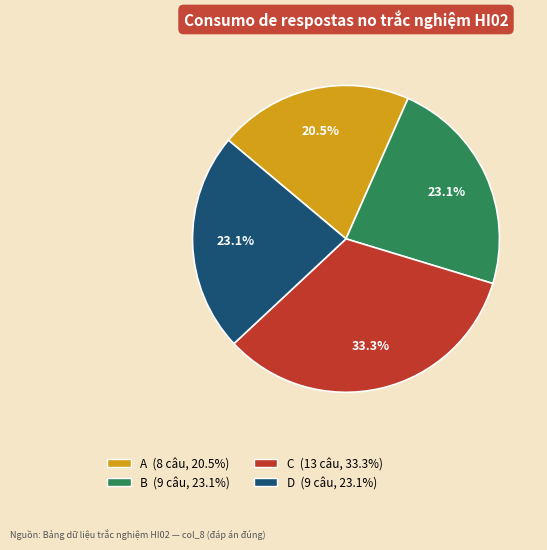

Is there a majority slice in this chart?

No